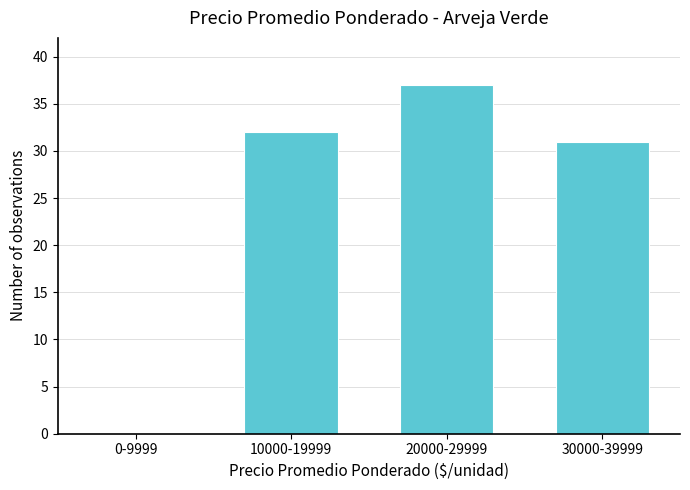

Reading left to right, what are all the values shown in this chart?

0-9999=0	10000-19999=32	20000-29999=37	30000-39999=31